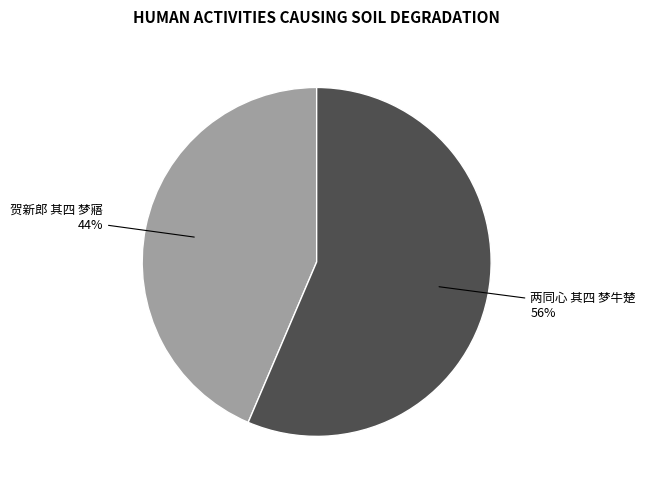

Which slice is the smallest?

贺新郎 其四 梦寤